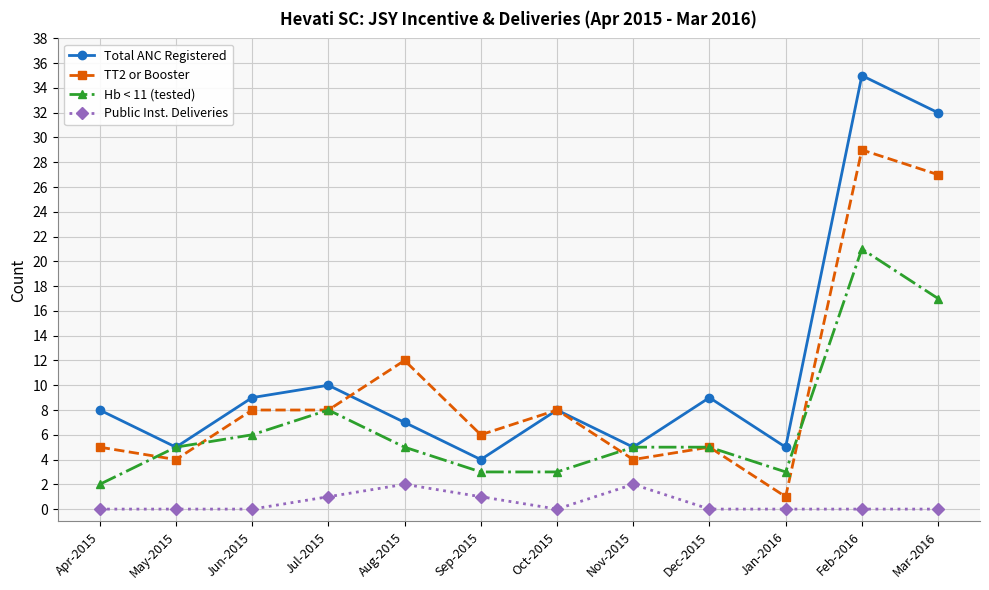

How many lines are shown in the chart?

4